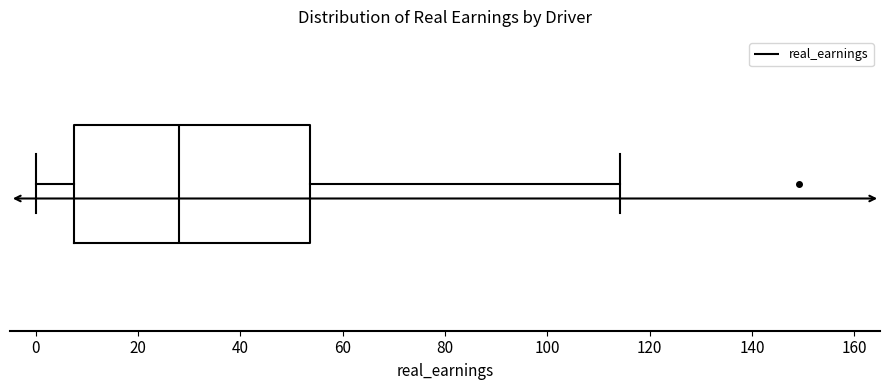

Where is the right edge of the box on the x-axis? The values are not printed on the chart, so give them approximately, as read against the axis.

54